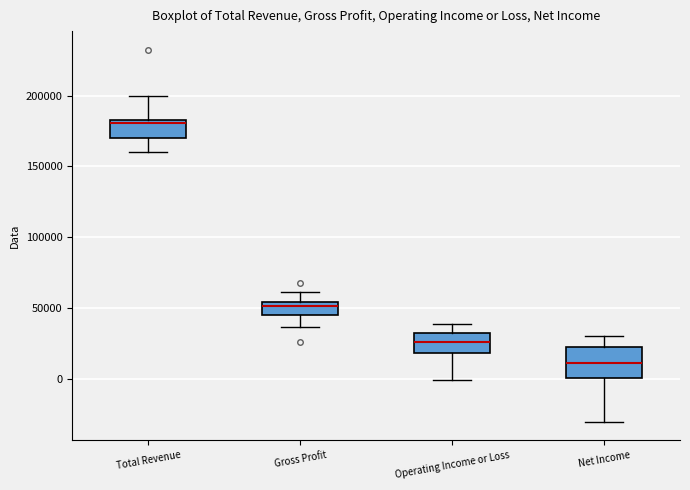

Where is the lower edge of the box for Net Income on the y-axis? The values are not printed on the chart, so give them approximately, as read against the axis.

0